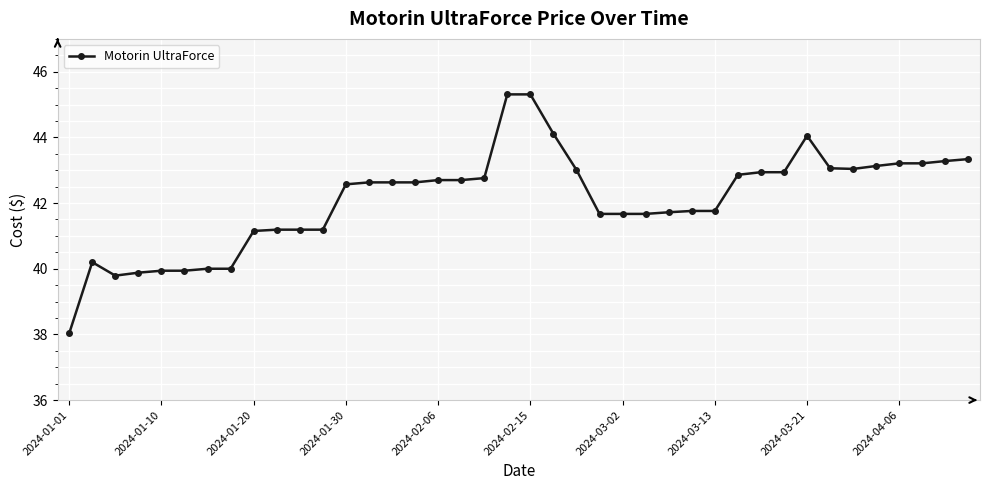

What is the value of the 2nd point from the left?

40.2